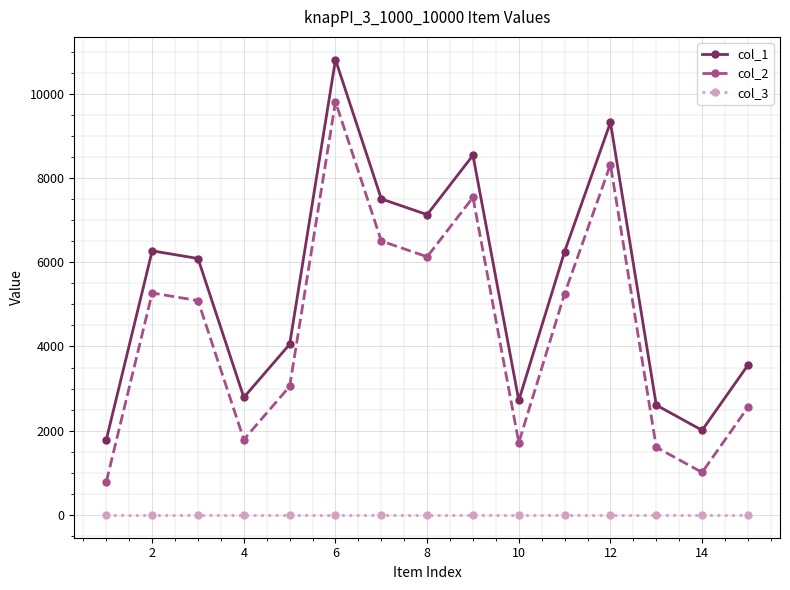

What is the maximum value shown in the chart?

10808